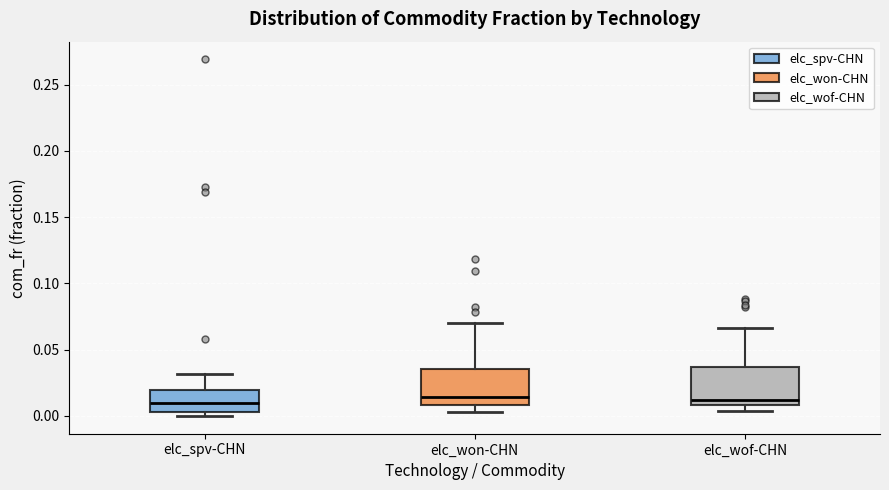

Reading left to right, transcribe this box plot: for each box, give where its median line is, the range the box spans, and where its two whiskers end, as read against the y-axis. The values are not printed on the chart, so give them approximately, as read against the axis.

elc_spv-CHN: median 0.010, box 0.005 to 0.020, whiskers 0.000 to 0.030
elc_won-CHN: median 0.015, box 0.010 to 0.035, whiskers 0.005 to 0.070
elc_wof-CHN: median 0.010 (just above the box's lower edge), box 0.010 to 0.035, whiskers 0.005 to 0.065